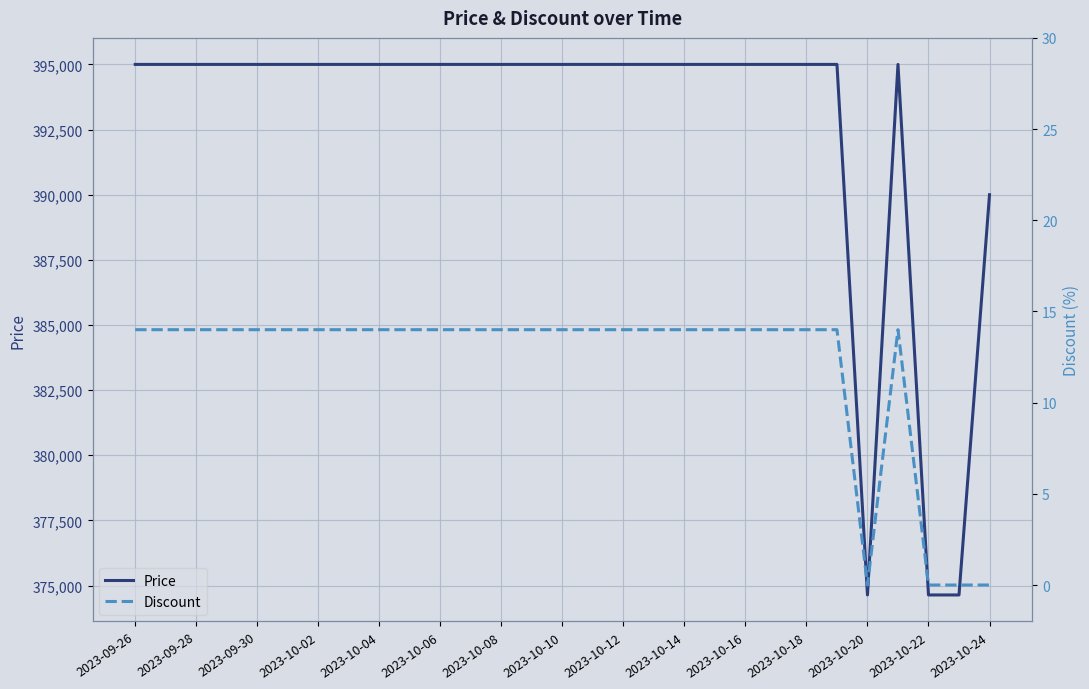

At which label is Price closest to 384820?

2023-10-24